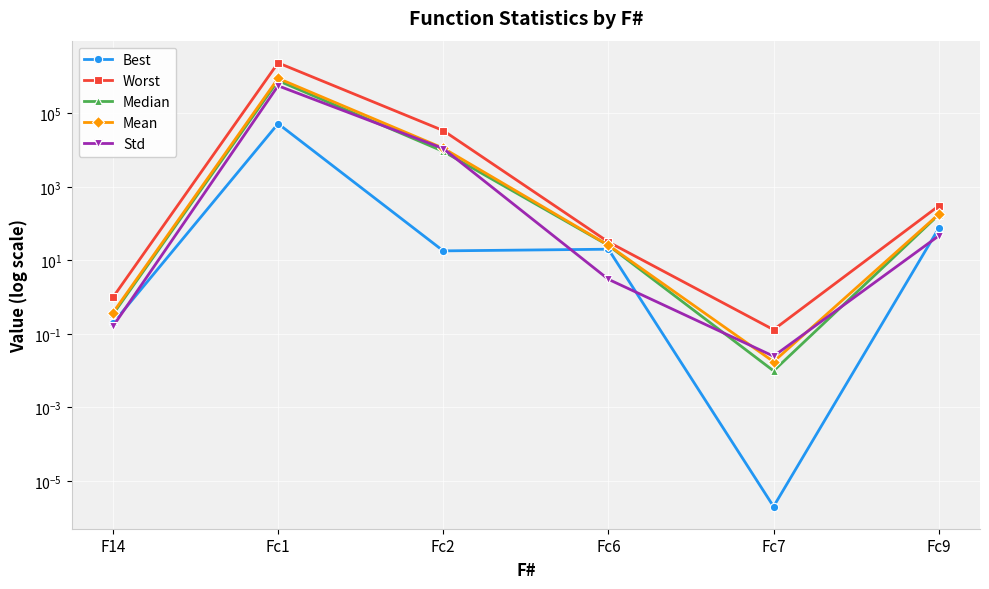

At how many categories does at least one series exceed 1689388?

1